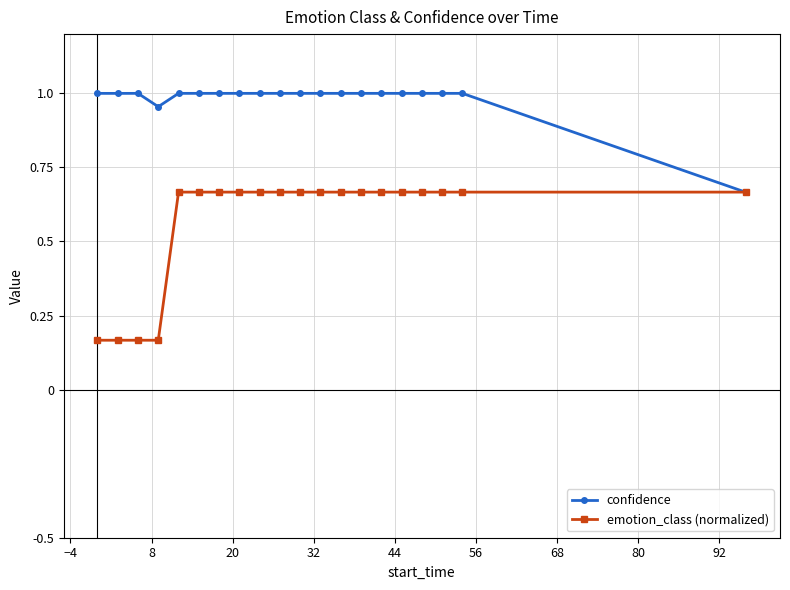

After their last crossing, which series has the higher values: confidence or emotion_class (normalized)?

emotion_class (normalized)